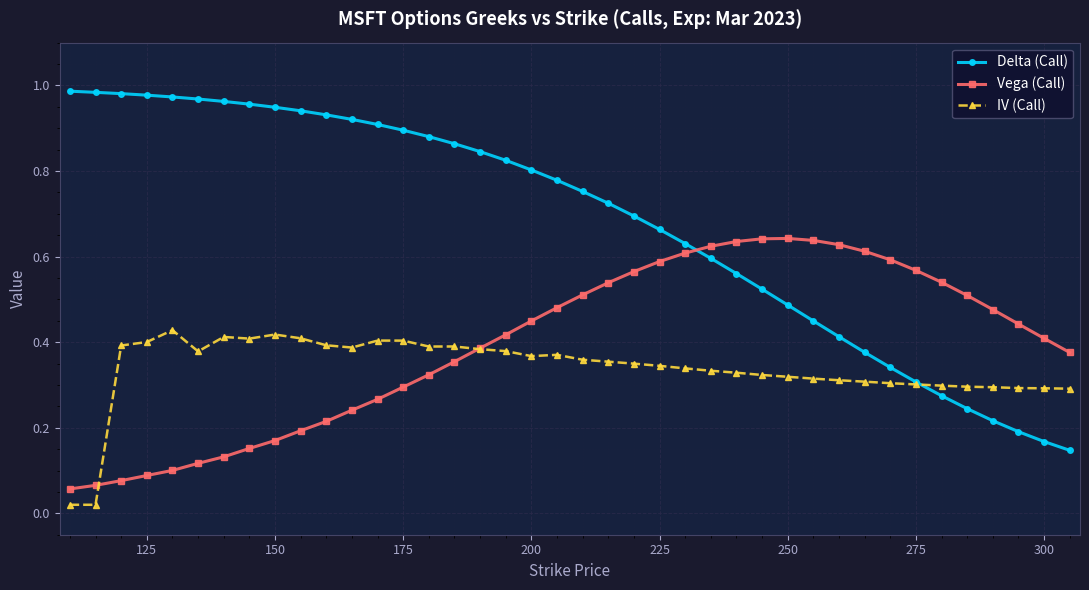

Which series has the largest range (max minus min)?

Delta (Call)